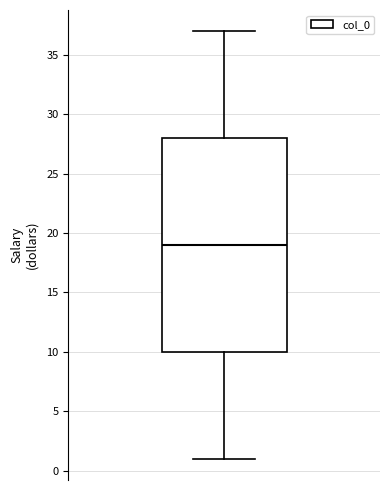

Transcribe this box plot: give where the median line is, the range the box spans, and where the two whiskers end, as read against the y-axis. The values are not printed on the chart, so give them approximately, as read against the axis.

median 19, box 10 to 28, whiskers 1 to 37